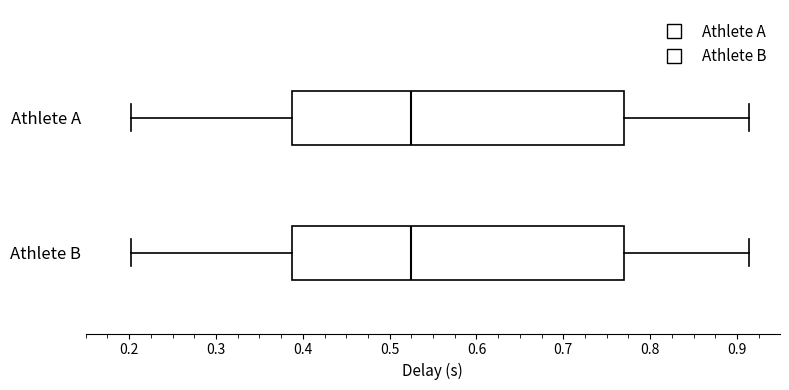

Reading bottom to top, transcribe this box plot: for each box, give where its median line is, the range the box spans, and where its two whiskers end, as read against the x-axis. The values are not printed on the chart, so give them approximately, as read against the axis.

Athlete B: median 0.52, box 0.39 to 0.77, whiskers 0.20 to 0.91
Athlete A: median 0.52, box 0.39 to 0.77, whiskers 0.20 to 0.91